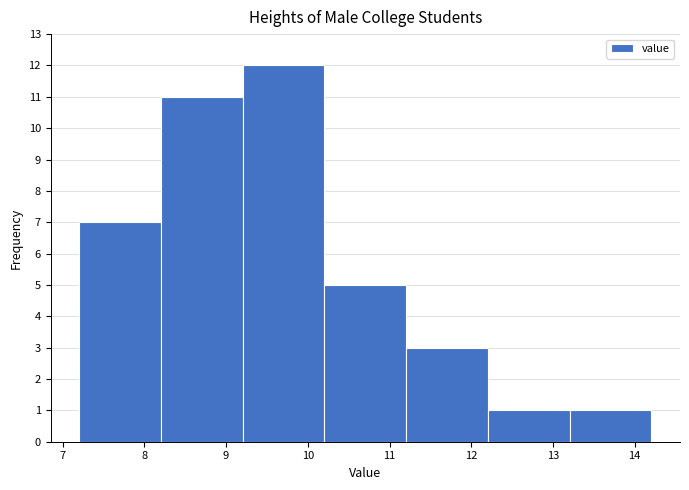

How tall is the bar that spans 7.2 to 8.2 on the x-axis? Neither the bar edges nor the heights are printed on the chart, so give them approximately, as read against the axes.

7